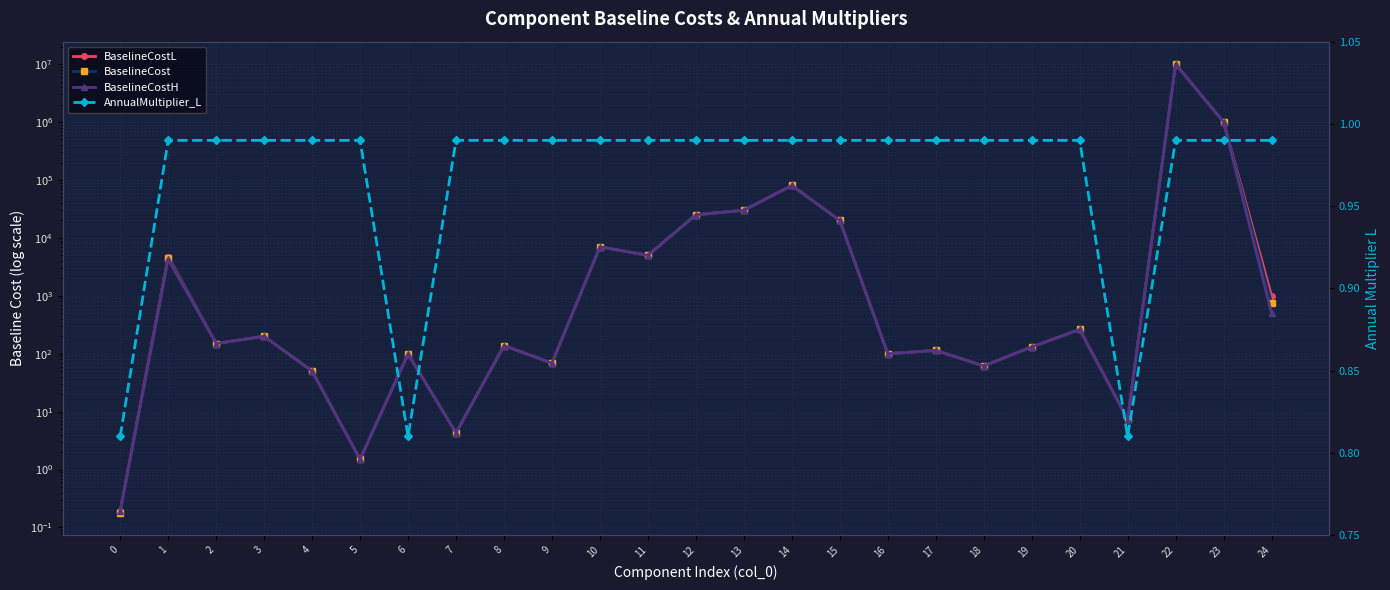

What is the spread (max minus min) of values at 12?

24999.0